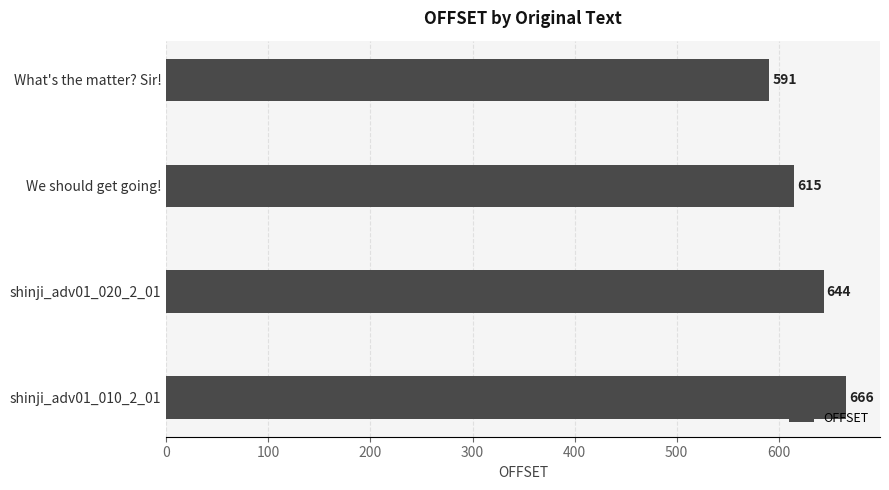

Which has a higher value, shinji_adv01_020_2_01 or We should get going!?

shinji_adv01_020_2_01